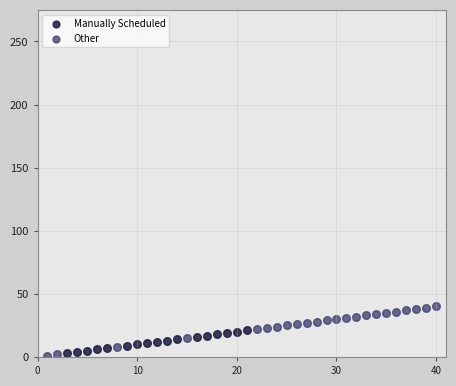

Which series reaches the maximum Y coordinate?

Other